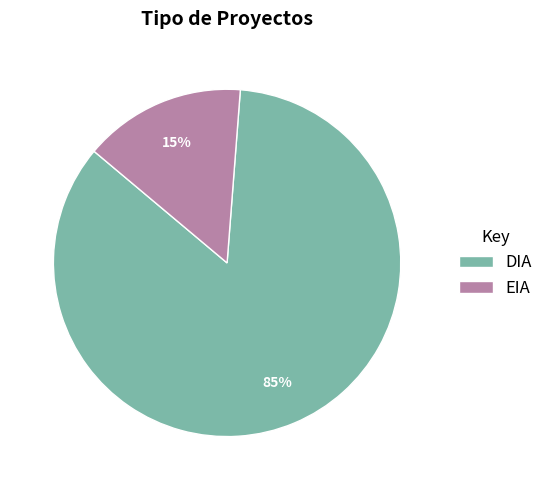

Count the number of slices in the pie.

2